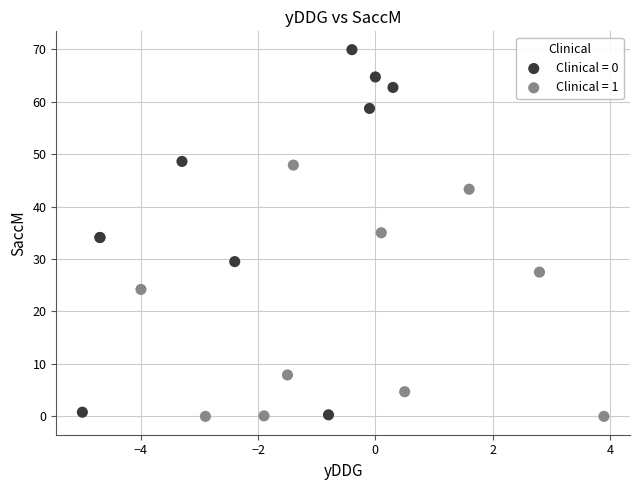

What are all the series names shown in the legend?

Clinical = 0, Clinical = 1